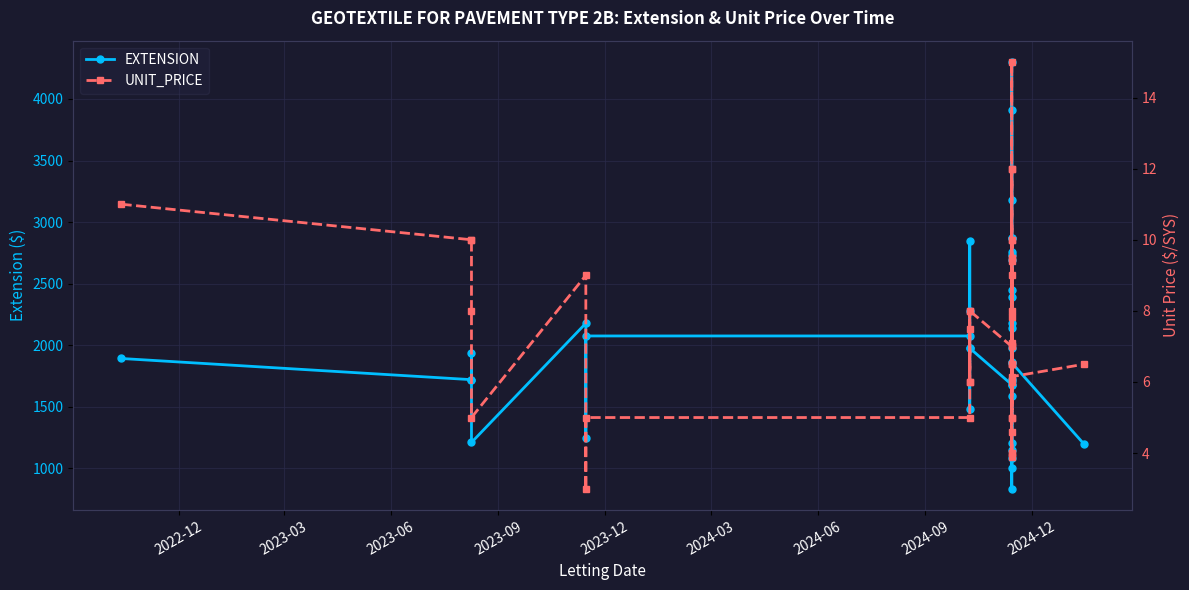

Read the EXTENSION value at 2022-12.

1892.0